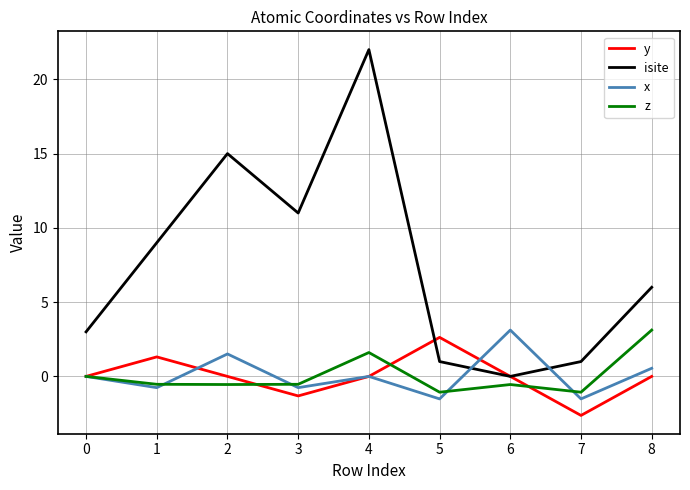

The z series shows -0.5 at 3. True or false?

True